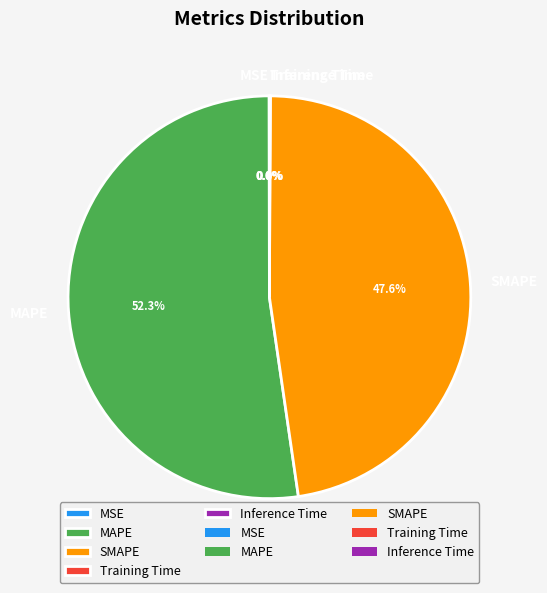

Which slice represents more than half of the pie?

MAPE